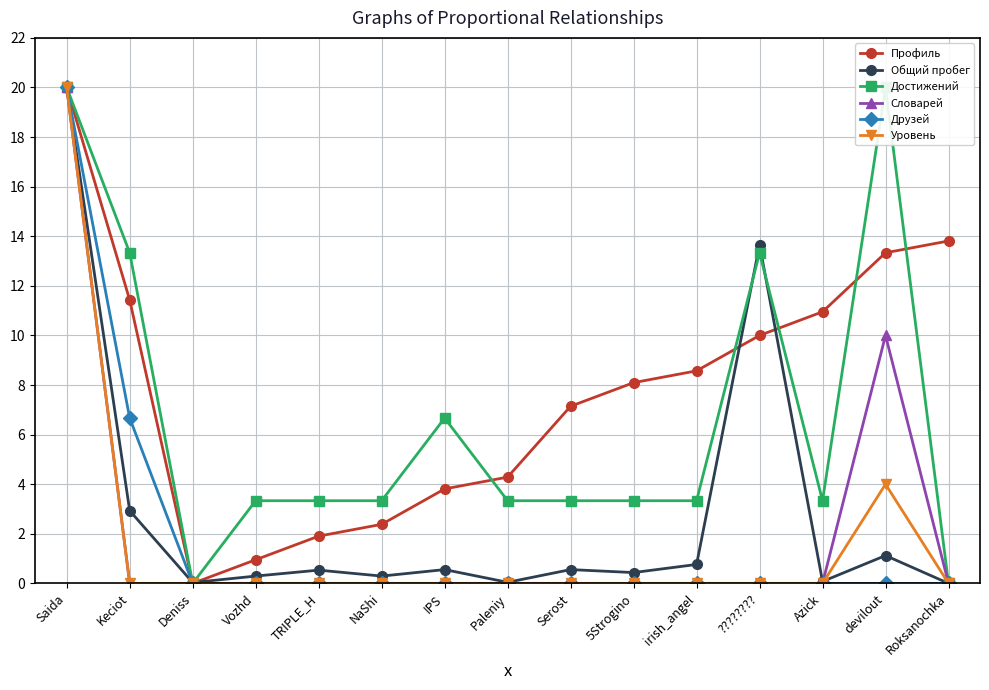

Where is the first local minimum for Достижений?

Deniss